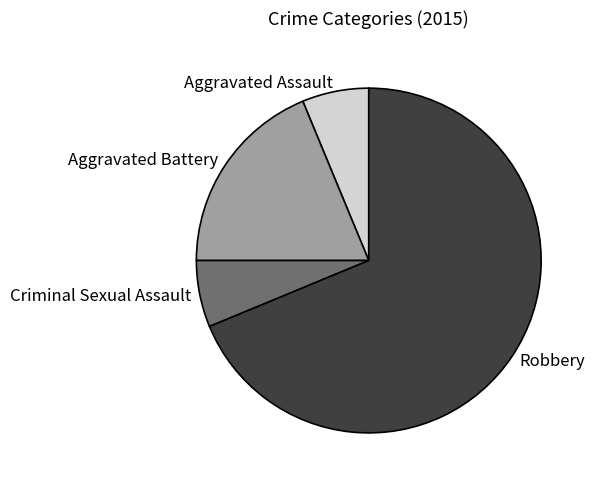

Is there a majority slice in this chart?

Yes